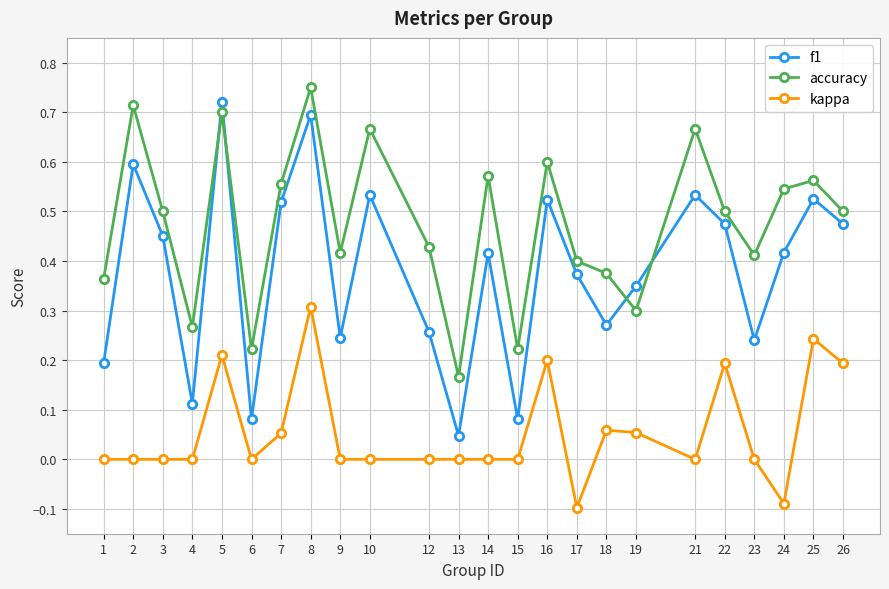

Which category has the highest value in the kappa series?

8